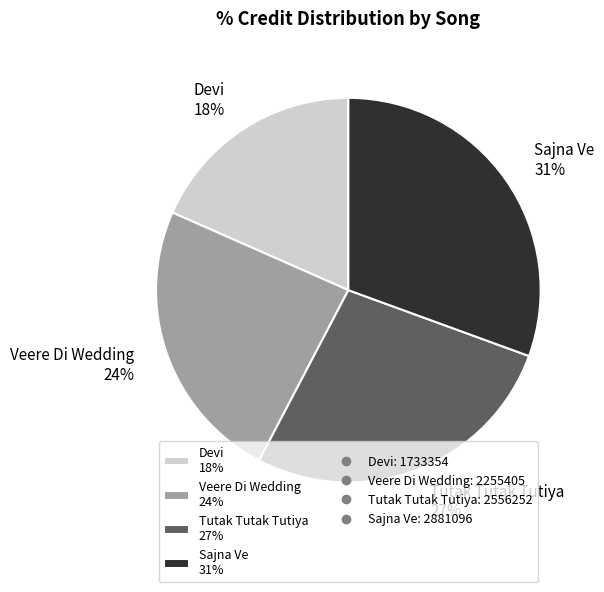

Is there any slice that represents more than half of the pie?

No